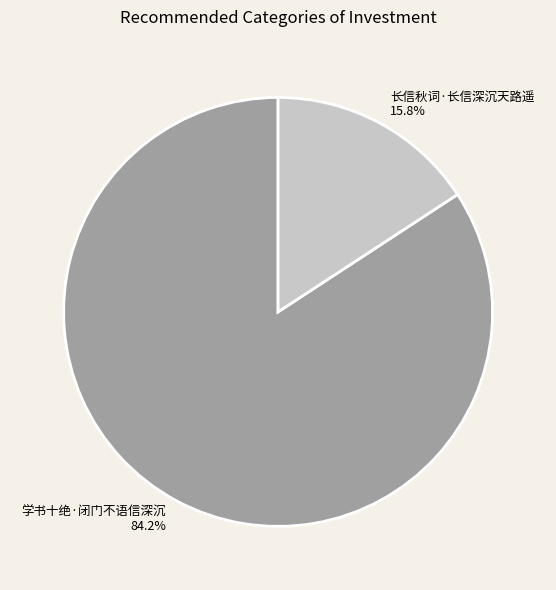

Is there any slice that represents more than half of the pie?

Yes